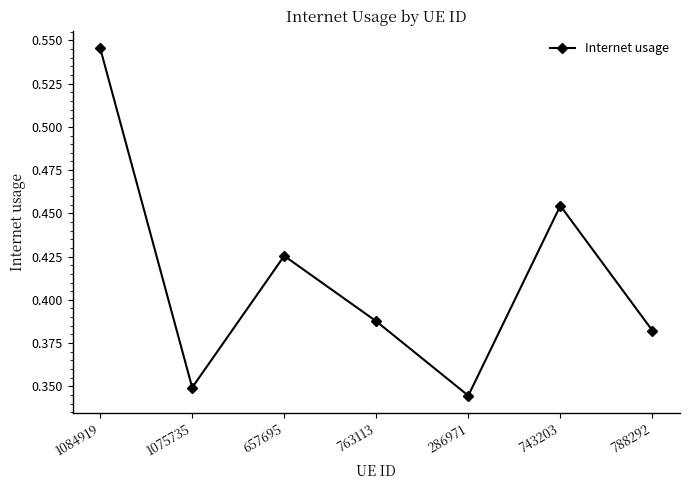

How many lines are shown in the chart?

1